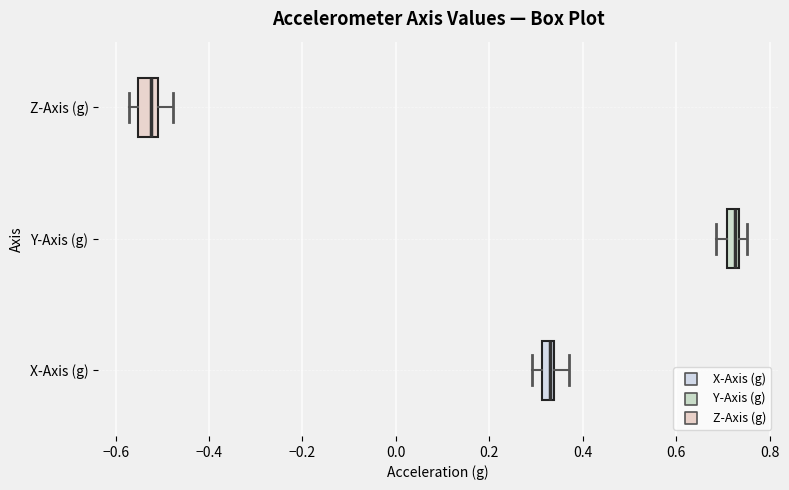

Where does the median line of the box for Z-Axis (g) sit on the x-axis? The values are not printed on the chart, so give them approximately, as read against the axis.

-0.52